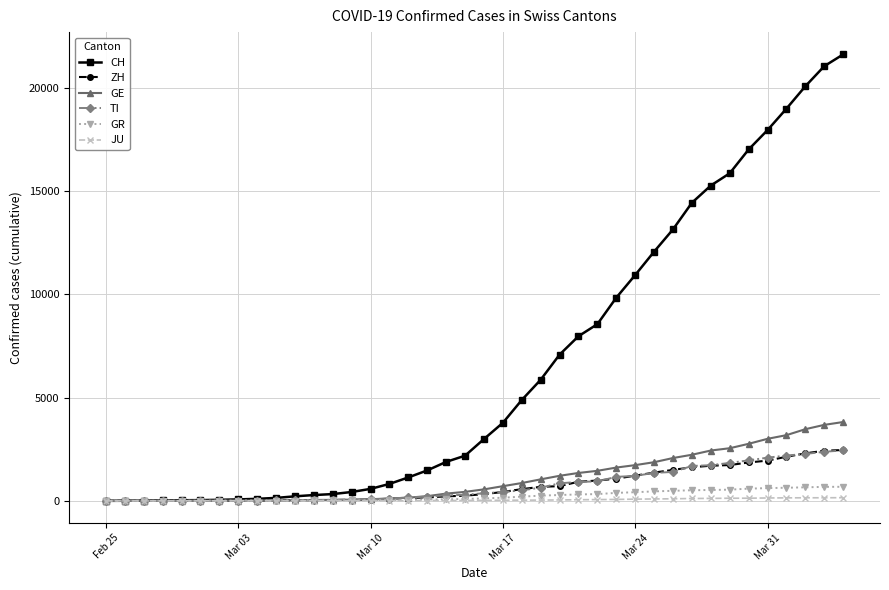

Which series has the largest total across all categories?

CH